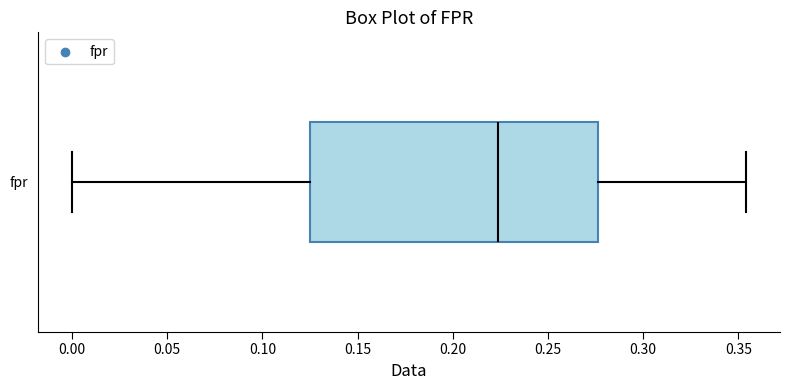

Read this box plot against the x-axis: the position of the median line, the range covered by the box, and the ends of both whiskers. The values are not printed on the chart, so give them approximately, as read against the axis.

median 0.225, box 0.125 to 0.275, whiskers 0.000 to 0.355